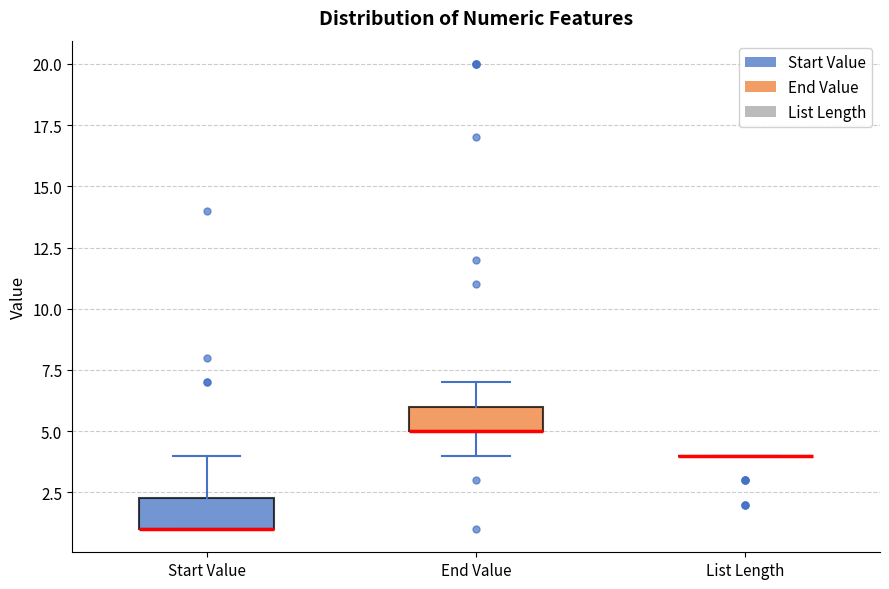

Reading left to right, read every box against the y-axis: the position of its median line, the range the box covers, and the ends of its whiskers. The values are not printed on the chart, so give them approximately, as read against the axis.

Start Value: median 1.0 (drawn on the box's lower edge), box 1.0 to 2.5, whiskers 1.0 to 4.0
End Value: median 5.0 (drawn on the box's lower edge), box 5.0 to 6.0, whiskers 4.0 to 7.0
List Length: box collapsed to a line at 4.0, whiskers 4.0 to 4.0